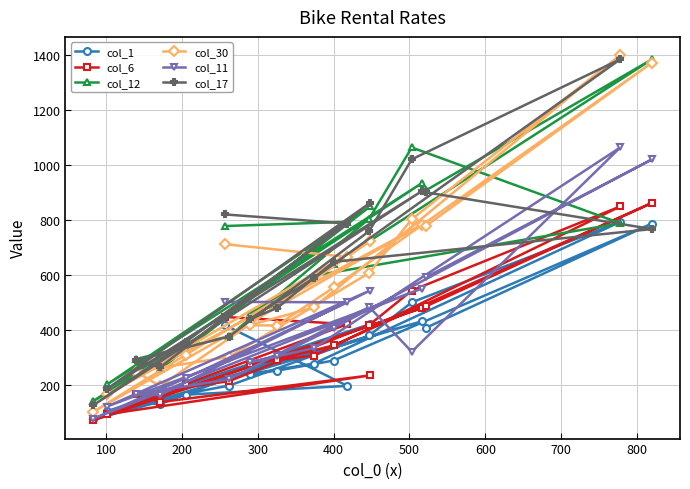

How many data points in col_11 are less than 335?

9